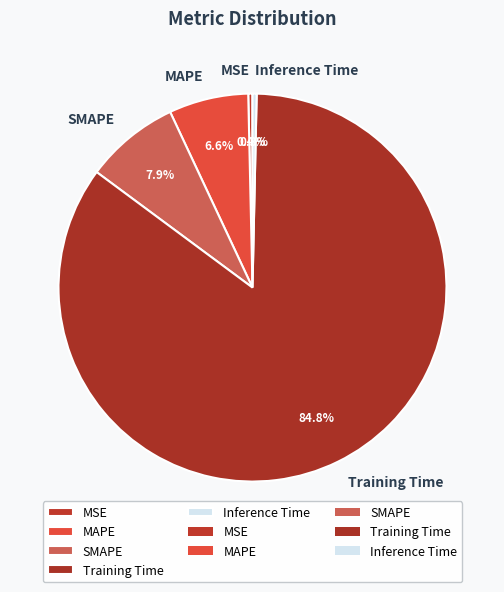

To the nearest percent, what is the average slice percentage?

20%